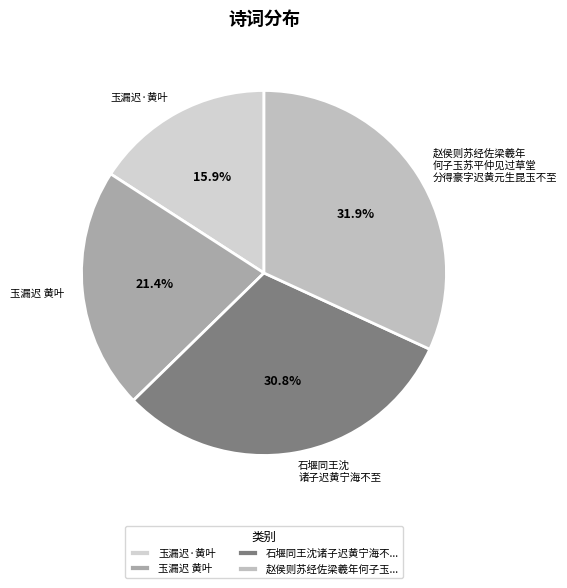

To the nearest percent, what portion does 玉漏迟 黄叶 represent?

21%